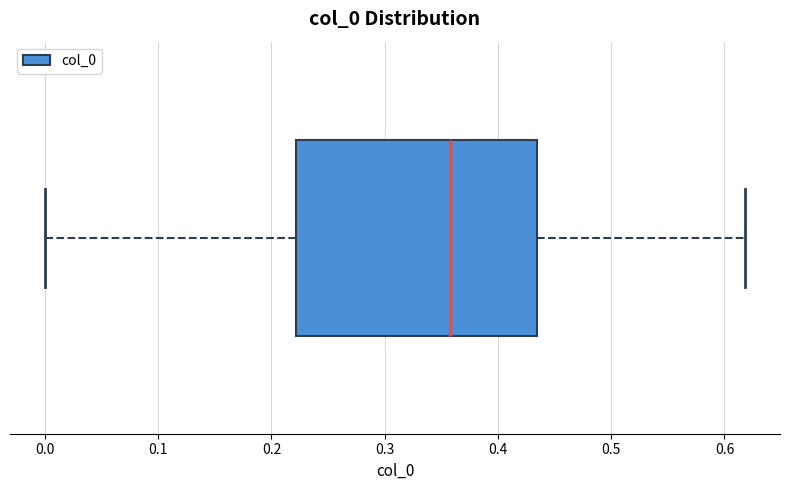

Where is the left edge of the box on the x-axis? The values are not printed on the chart, so give them approximately, as read against the axis.

0.22